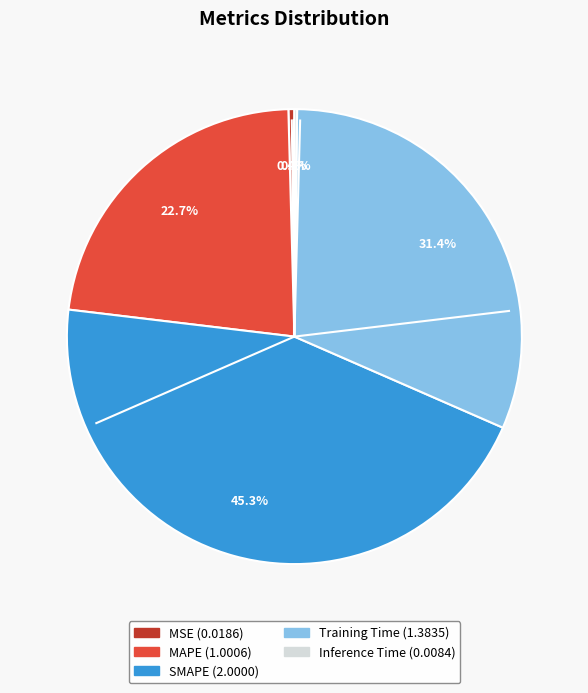

What is the largest slice in the pie chart?

SMAPE